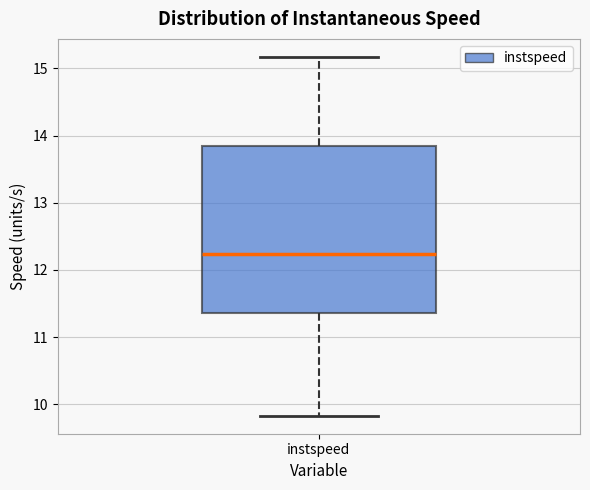

Read this box plot against the y-axis: the position of the median line, the range covered by the box, and the ends of both whiskers. The values are not printed on the chart, so give them approximately, as read against the axis.

median 12.2, box 11.4 to 13.8, whiskers 9.8 to 15.2